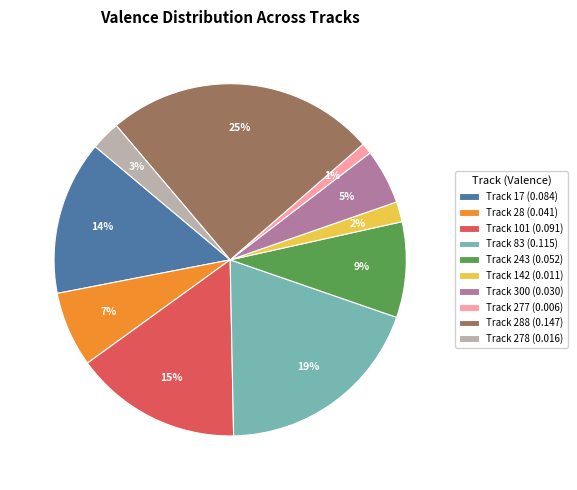

Is the sum of Track 142 (0.011) and Track 278 (0.016) greater than half?

No